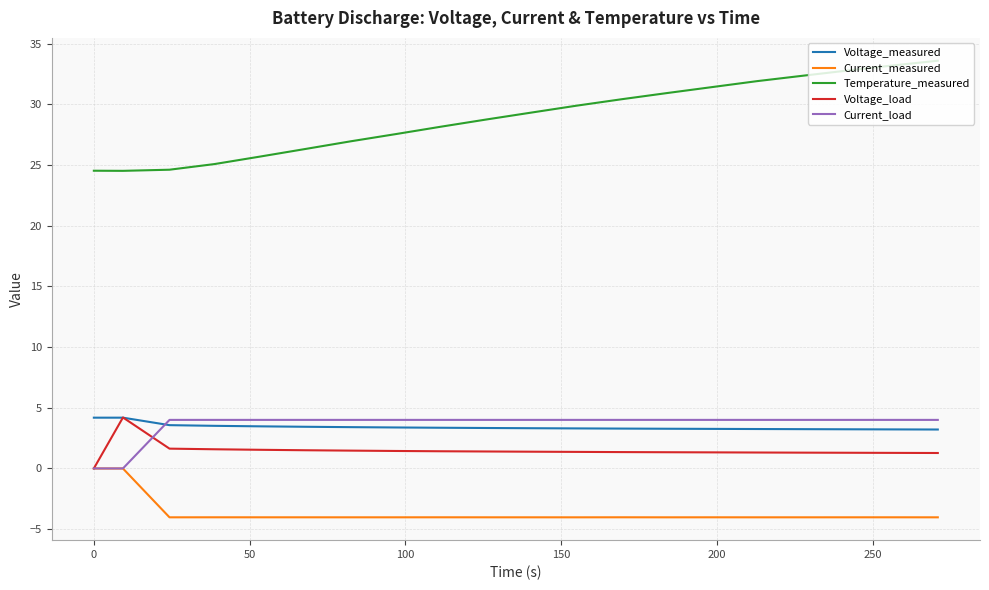

True or false: Current_measured and Temperature_measured intersect in this chart.

False